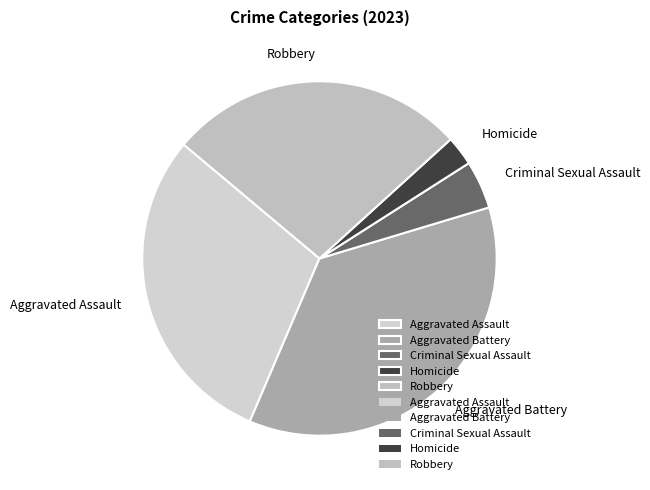

The Homicide slice represents 18% of the pie. True or false?

False